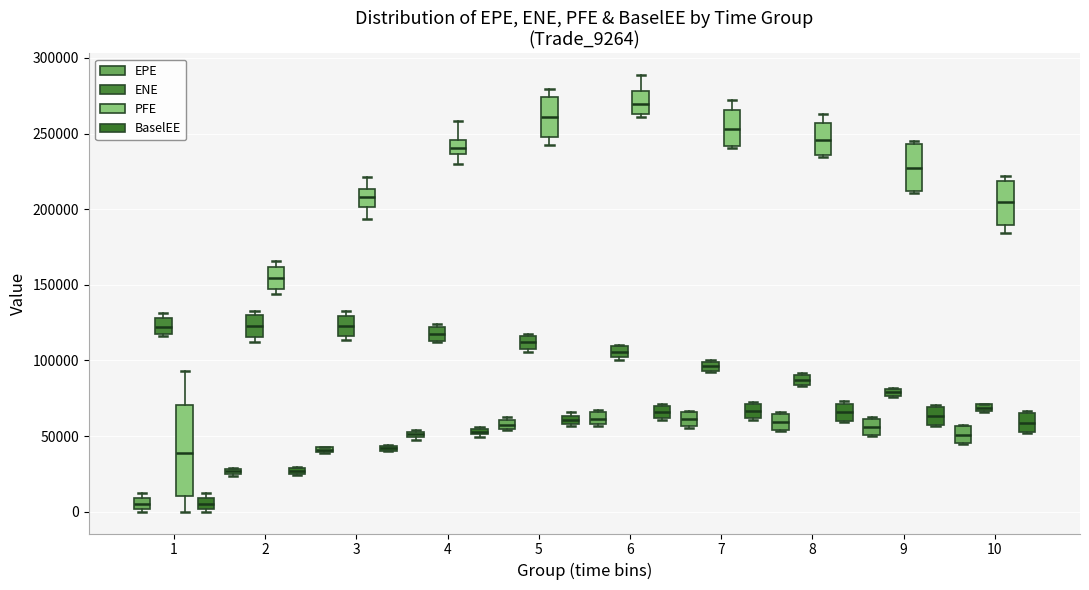

Which box has the highest median line?

6 (PFE)